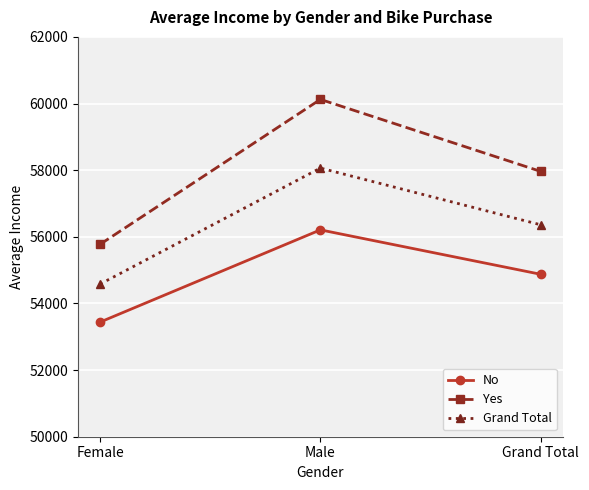

Is it true that Grand Total equals 54580.8 at Female?

True